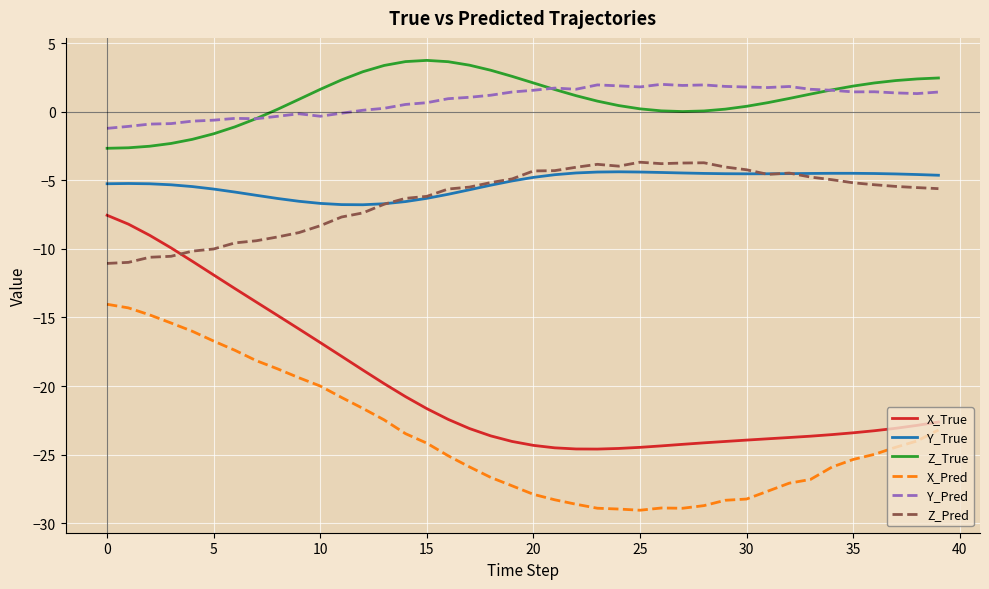

True or false: Y_Pred and Z_Pred intersect in this chart.

False